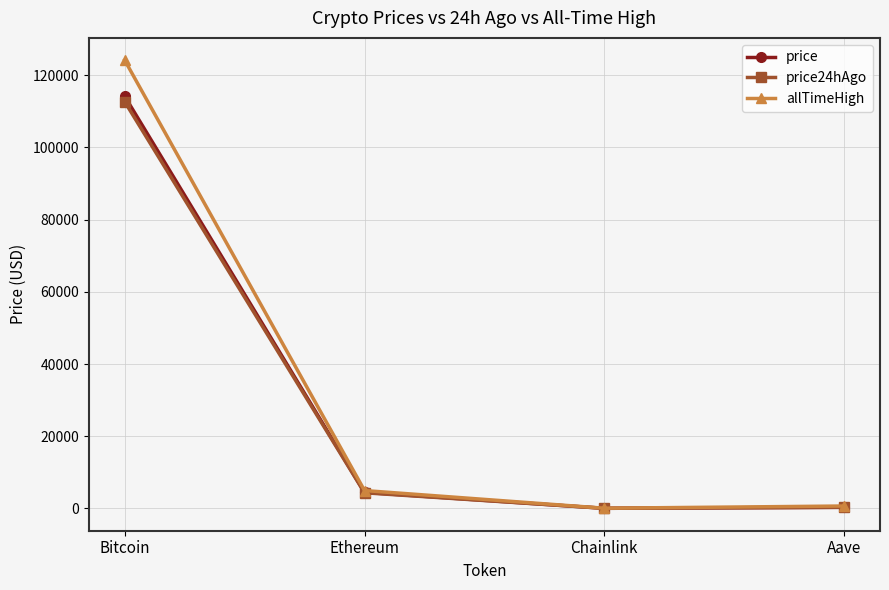

Which series changed the most between Ethereum and Aave?

allTimeHigh